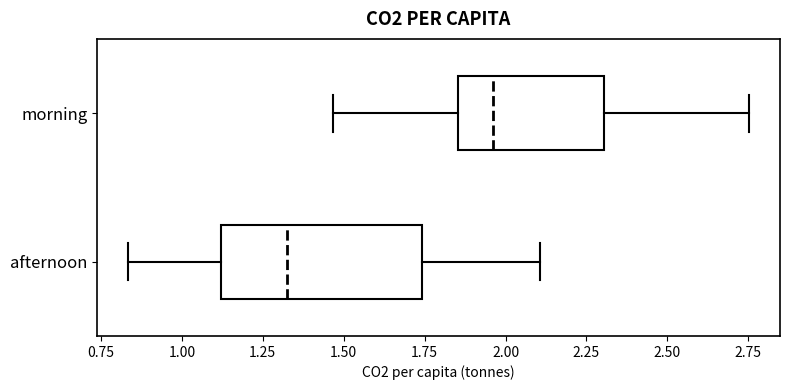

Where does the median line of the box for morning sit on the x-axis? The values are not printed on the chart, so give them approximately, as read against the axis.

1.95